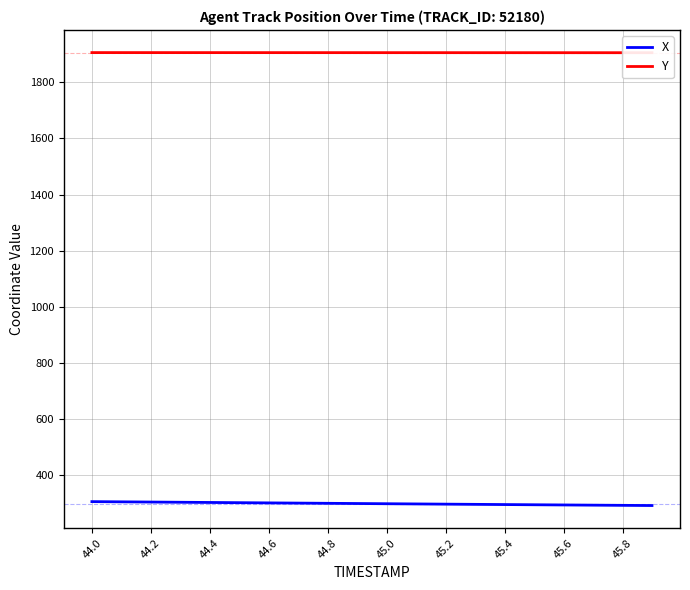

Does the chart have visible grid lines?

Yes